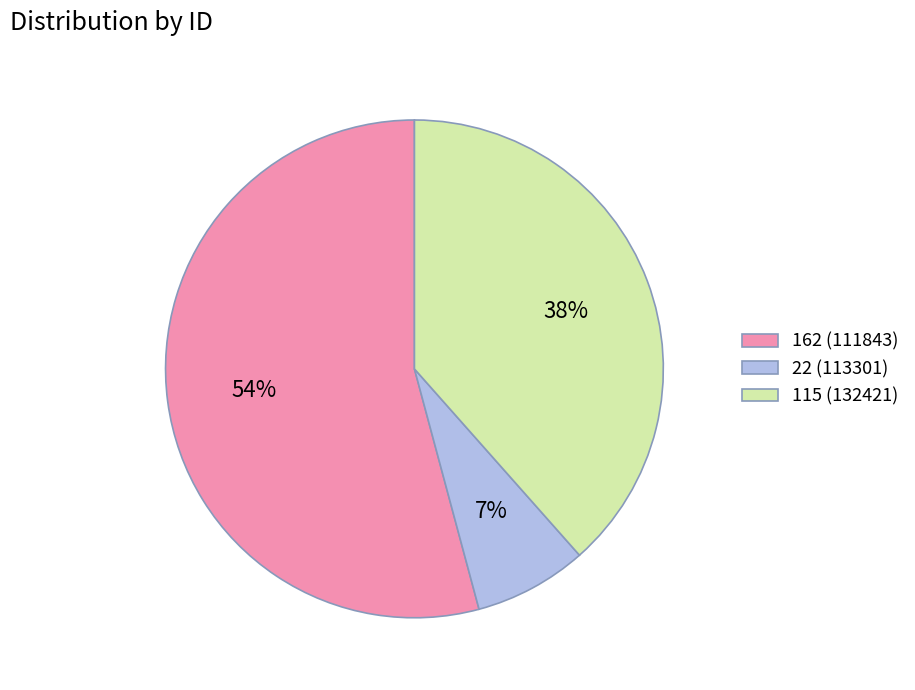

Which slice is the largest?

162 (111843)